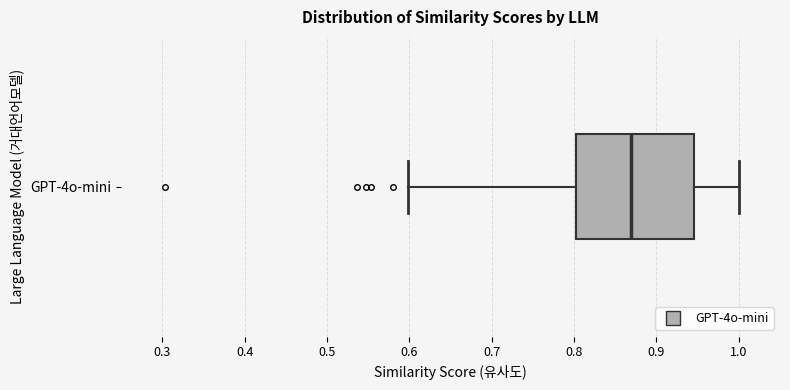

Read this box plot against the x-axis: the position of the median line, the range covered by the box, and the ends of both whiskers. The values are not printed on the chart, so give them approximately, as read against the axis.

median 0.87, box 0.80 to 0.95, whiskers 0.60 to 1.00